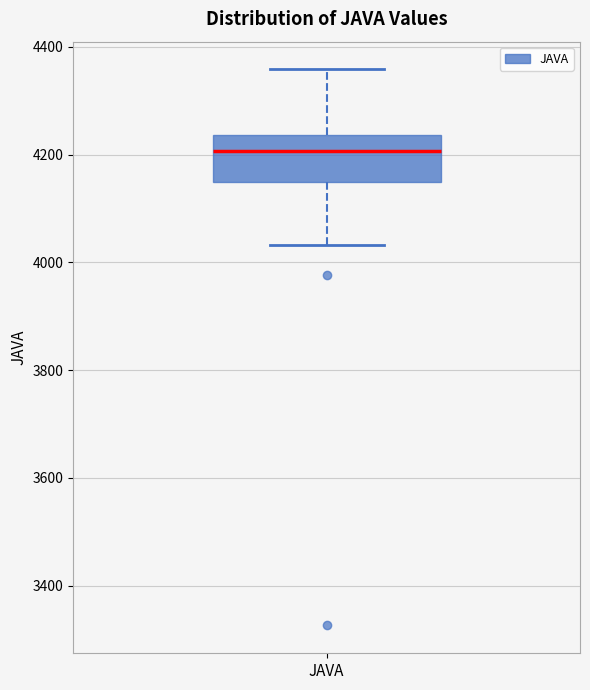

Transcribe this box plot: give where the median line is, the range the box spans, and where the two whiskers end, as read against the y-axis. The values are not printed on the chart, so give them approximately, as read against the axis.

median 4200, box 4140 to 4240, whiskers 4040 to 4360